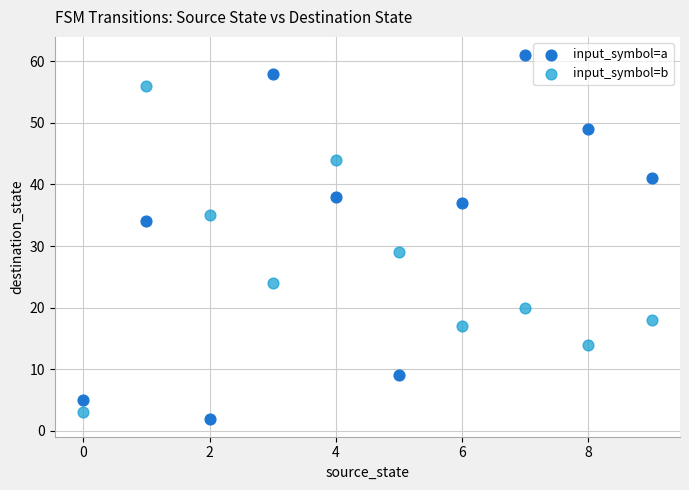

Which series reaches the maximum Y coordinate?

input_symbol=a